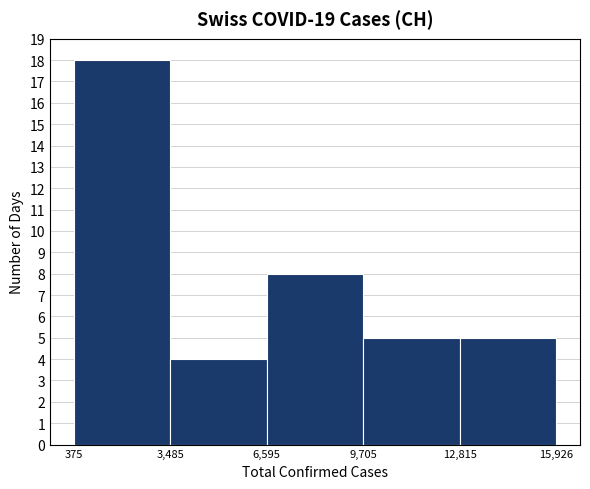

Which range on the x-axis has the tallest bar?

375 to 3,485